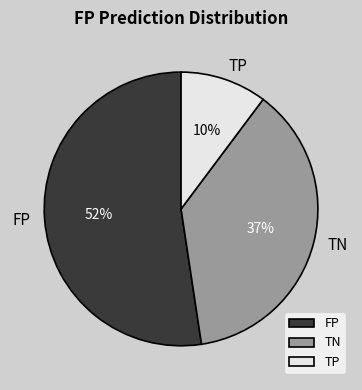

Between FP and TN, which is larger?

FP